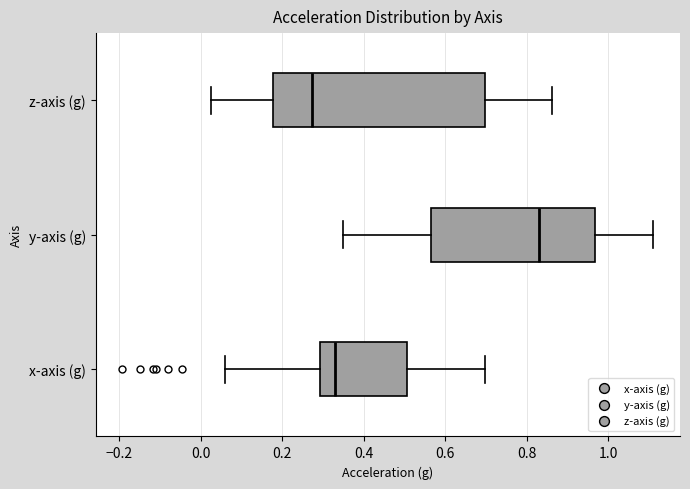

Which box's median line is the furthest to the right?

y-axis (g)